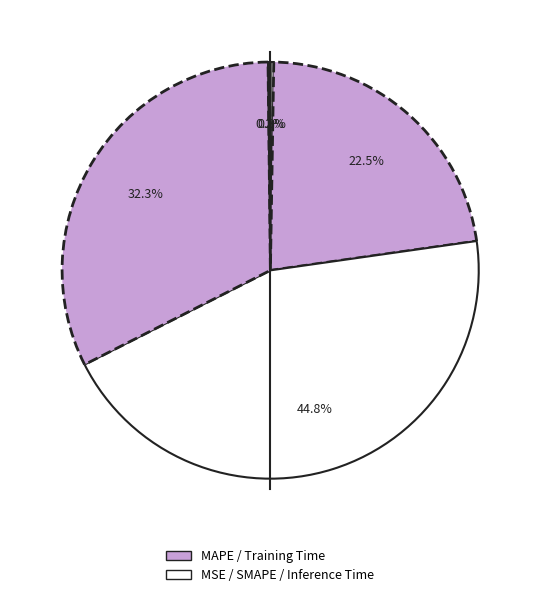

How many slices are in this pie chart?

5